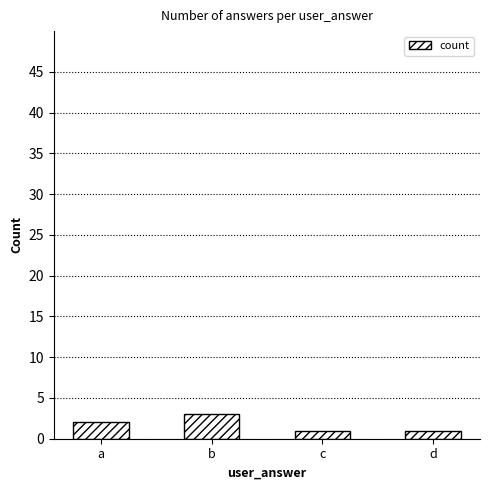

What is the greatest value displayed?

3